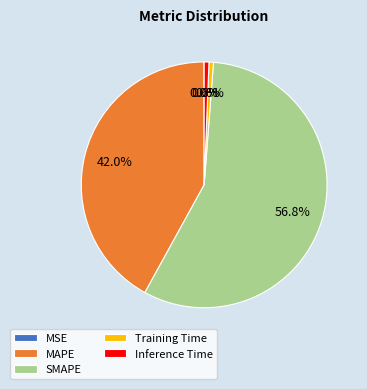

Which slice is the largest?

SMAPE